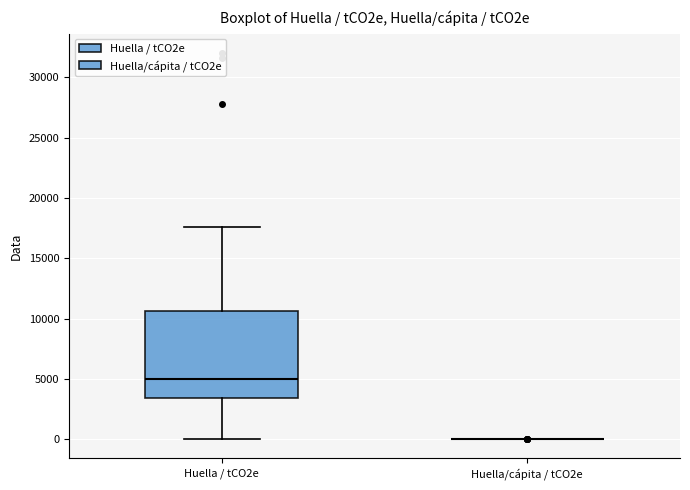

Comparing the boxes themselves (not the whiskers), which one is the tallest?

Huella / tCO2e